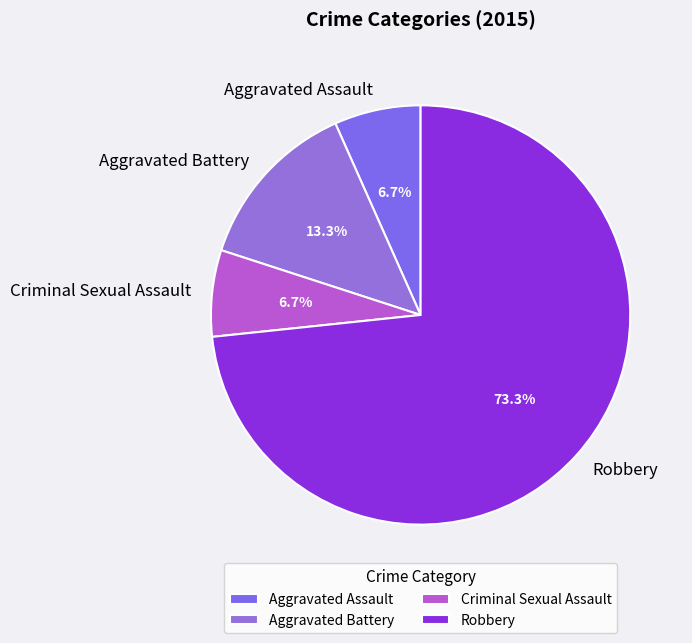

Which slice is the largest?

Robbery